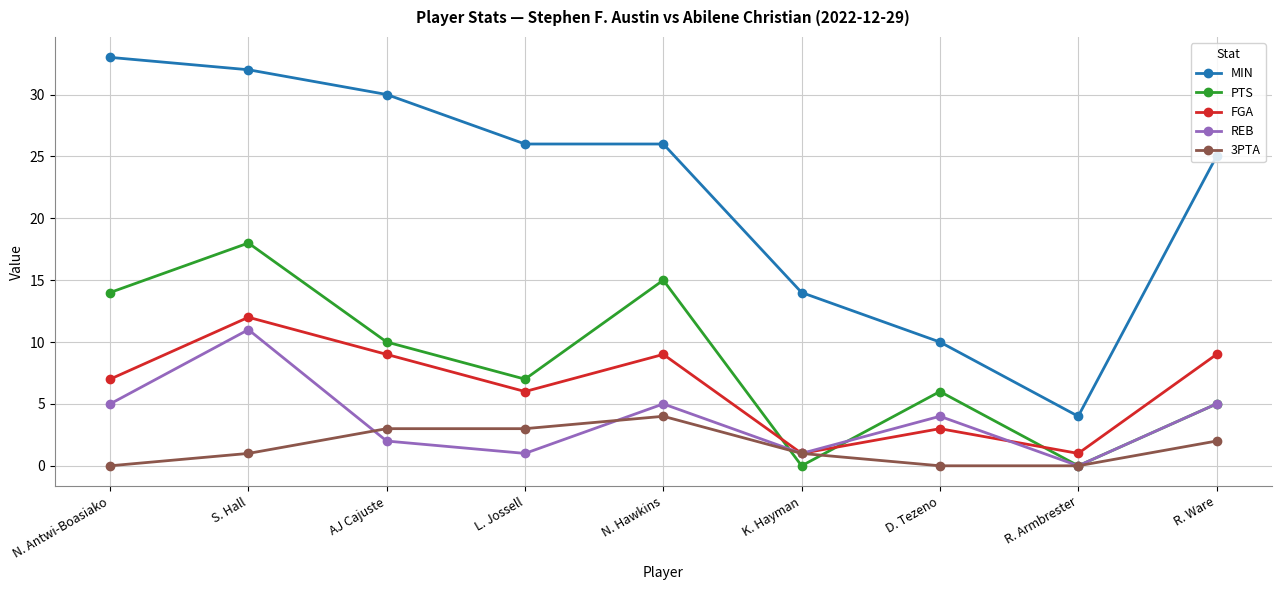

Which series changed the most between L. Jossell and D. Tezeno?

MIN